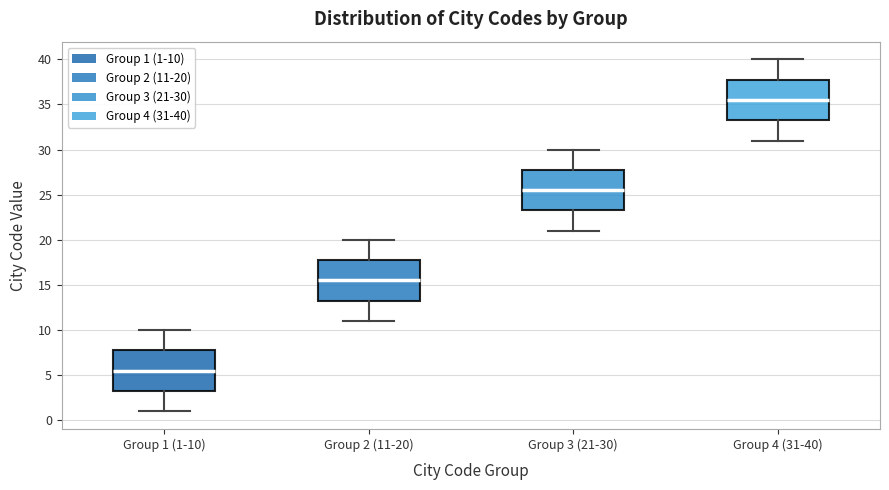

Reading left to right, transcribe this box plot: for each box, give where its median line is, the range the box spans, and where its two whiskers end, as read against the y-axis. The values are not printed on the chart, so give them approximately, as read against the axis.

Group 1 (1-10): median 5.5, box 3.5 to 8.0, whiskers 1.0 to 10.0
Group 2 (11-20): median 15.5, box 13.5 to 18.0, whiskers 11.0 to 20.0
Group 3 (21-30): median 25.5, box 23.5 to 28.0, whiskers 21.0 to 30.0
Group 4 (31-40): median 35.5, box 33.5 to 38.0, whiskers 31.0 to 40.0